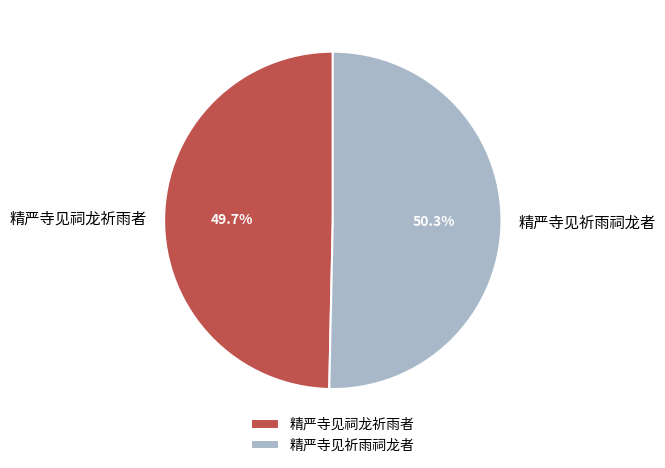

How many slices are in this pie chart?

2